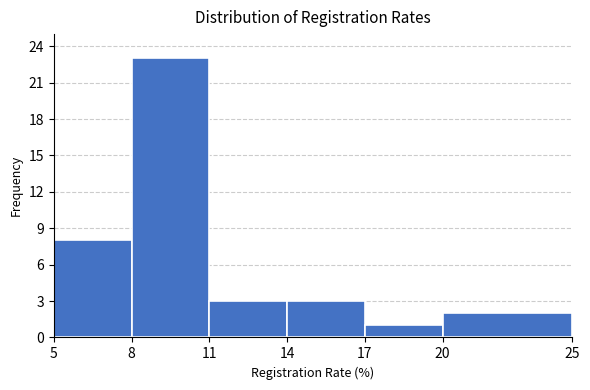

What is the height of the bar covering 5 to 8 on the x-axis? The values are not printed on the chart, so give them approximately, as read against the axis.

8